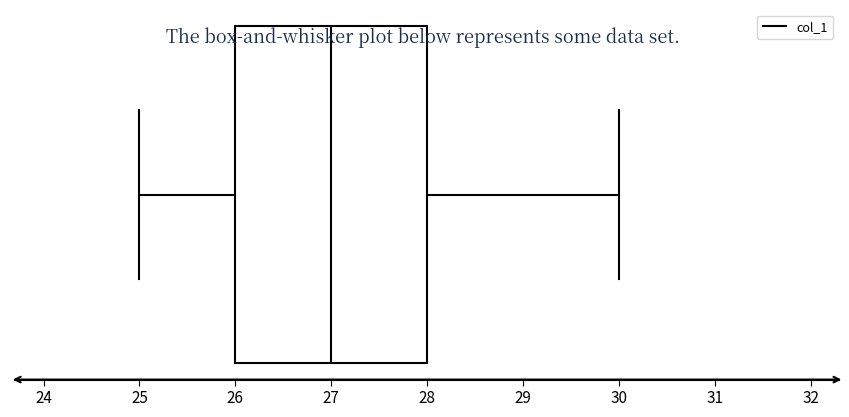

Transcribe this box plot: give where the median line is, the range the box spans, and where the two whiskers end, as read against the x-axis. The values are not printed on the chart, so give them approximately, as read against the axis.

median 27, box 26 to 28, whiskers 25 to 30